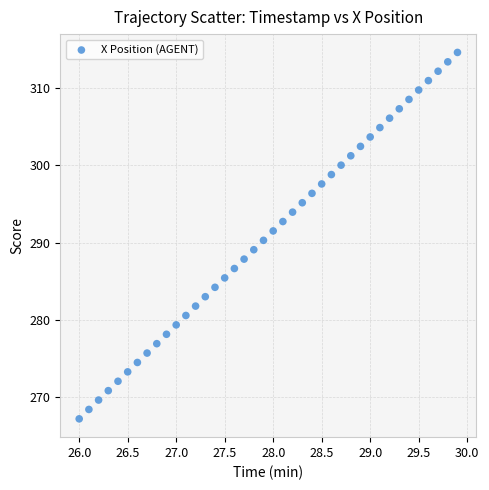

What is the range of Y values (max minus min)?

47.4